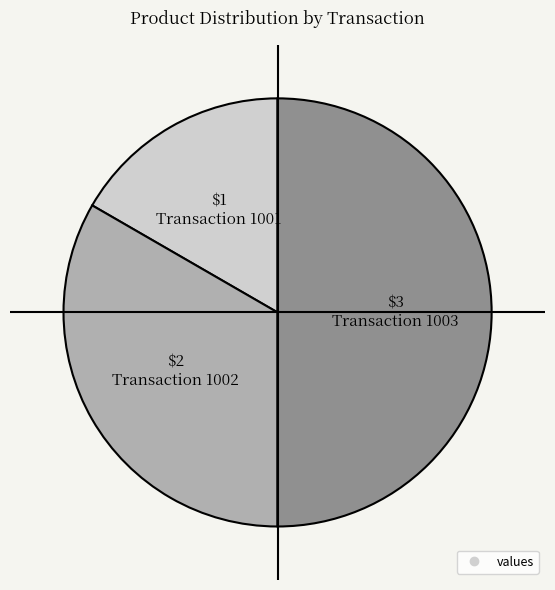

How many segments does this pie chart have?

3